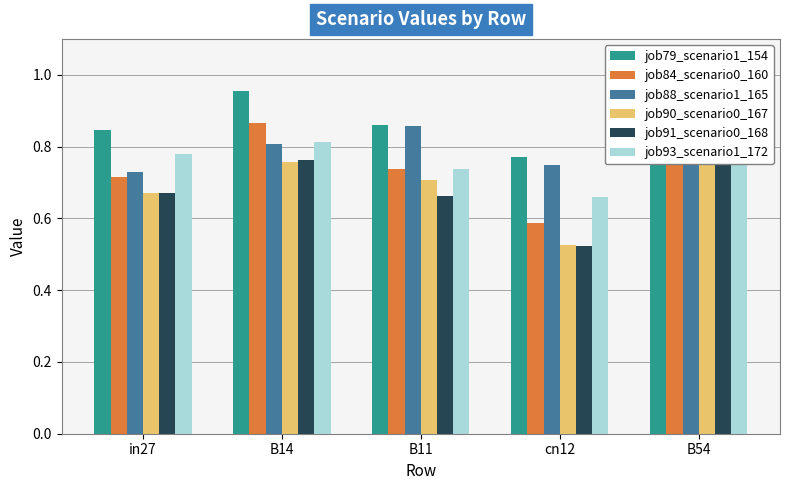

What is the sum of the job79_scenario1_154 values at cn12 and B54?

1.7